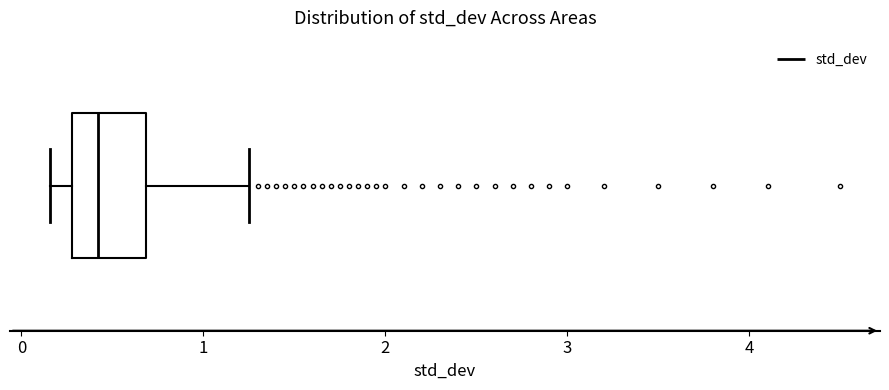

Transcribe this box plot: give where the median line is, the range the box spans, and where the two whiskers end, as read against the x-axis. The values are not printed on the chart, so give them approximately, as read against the axis.

median 0.4, box 0.3 to 0.7, whiskers 0.2 to 1.3